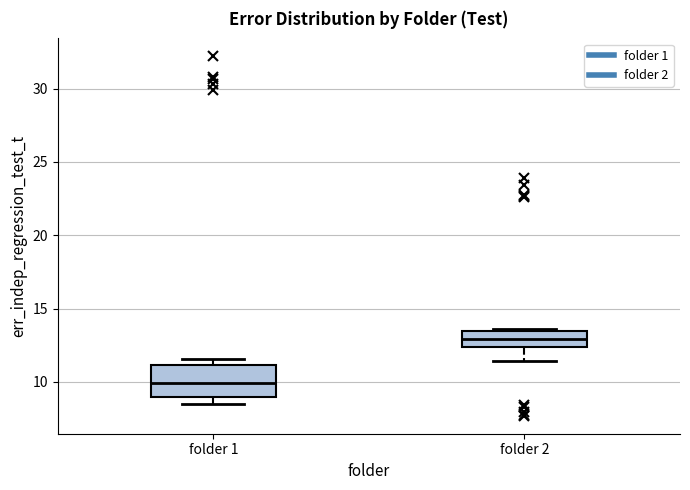

Reading left to right, read every box against the y-axis: the position of its median line, the range the box covers, and the ends of its whiskers. The values are not printed on the chart, so give them approximately, as read against the axis.

folder 1: median 10.0, box 9.0 to 11.0, whiskers 8.5 to 11.5
folder 2: median 13.0, box 12.5 to 13.5, whiskers 11.5 to 13.5